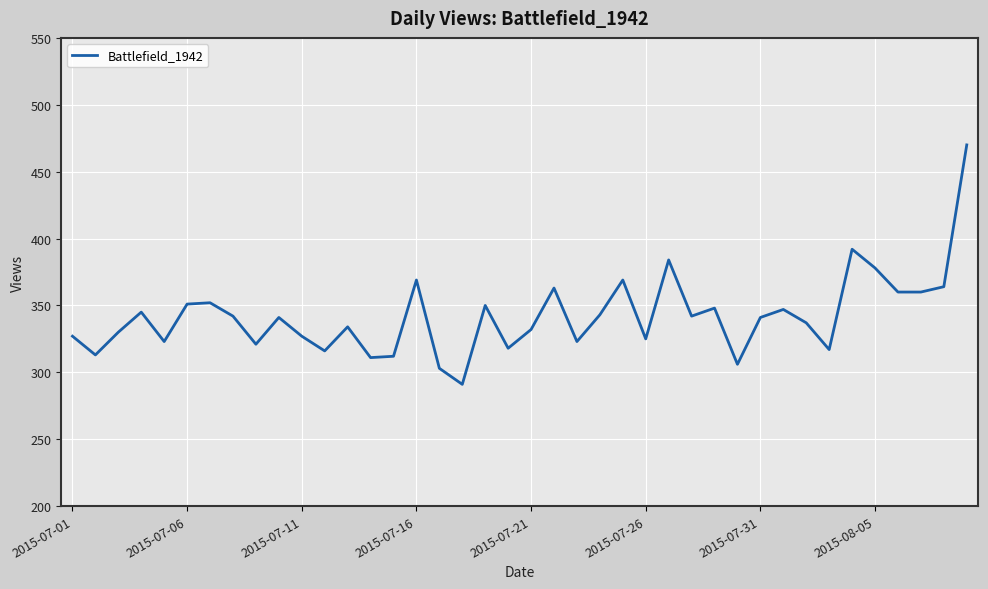

What is the maximum value shown in the chart?

470